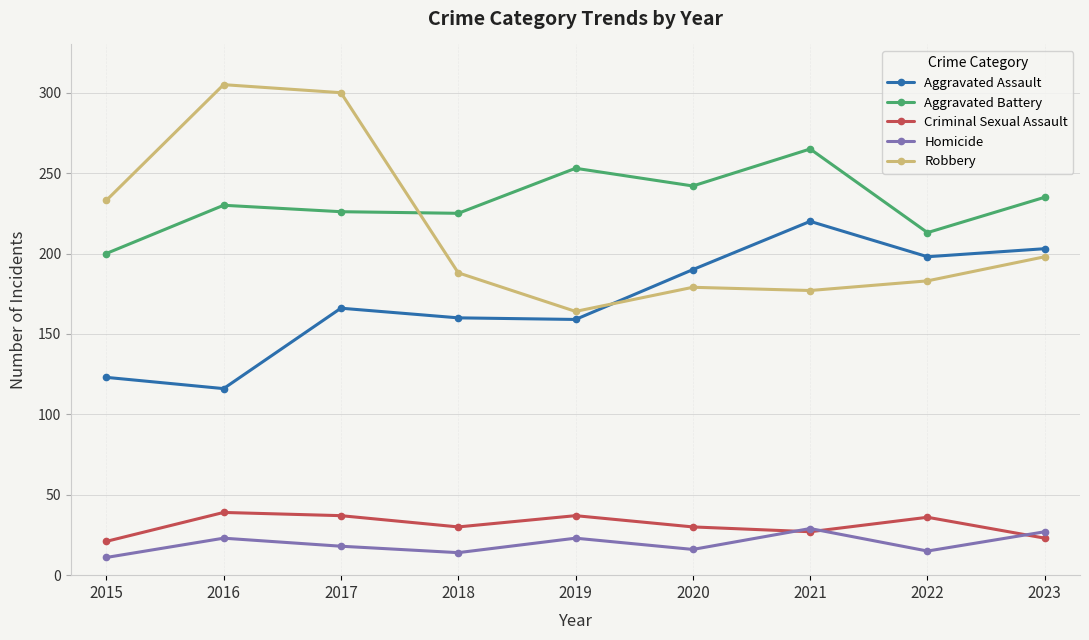

What is the highest value of the Criminal Sexual Assault series?

39